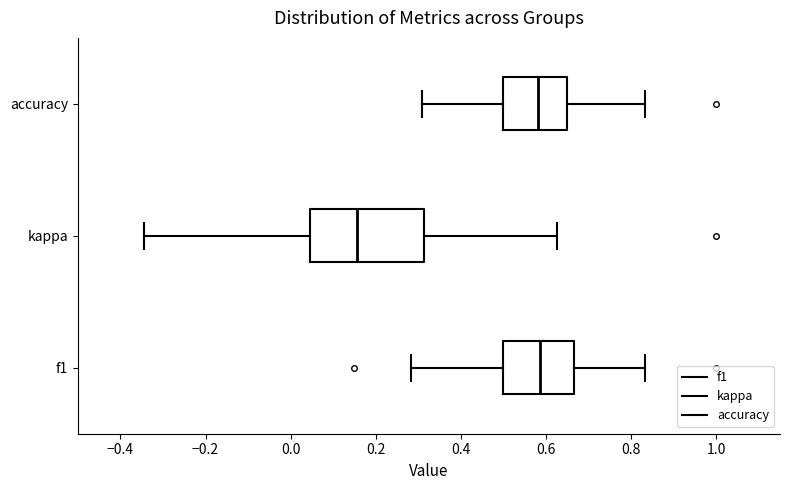

Comparing the boxes themselves (not the whiskers), which one is the widest?

kappa